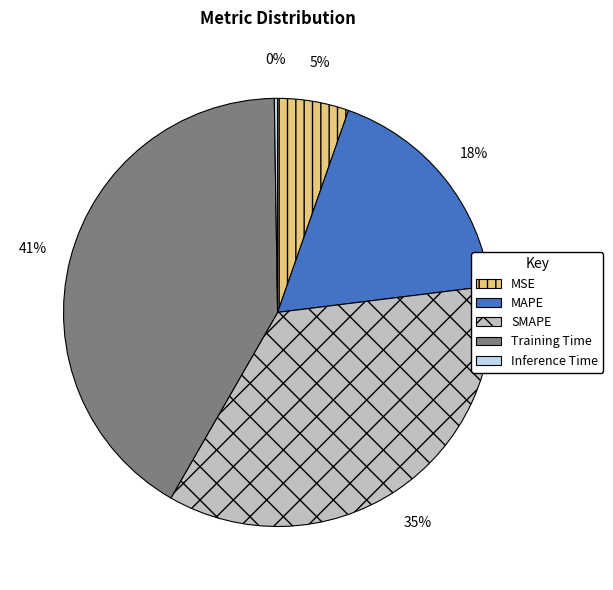

Which slice is the largest?

Training Time